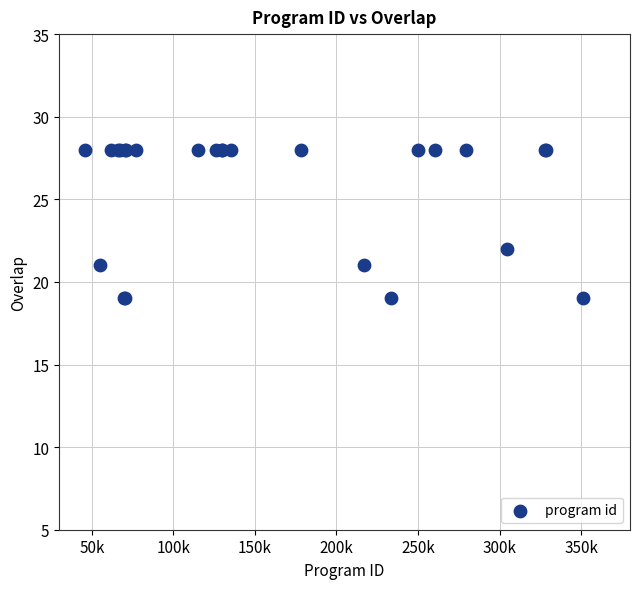

What Y value in the scatter plot is closest to 23?

22